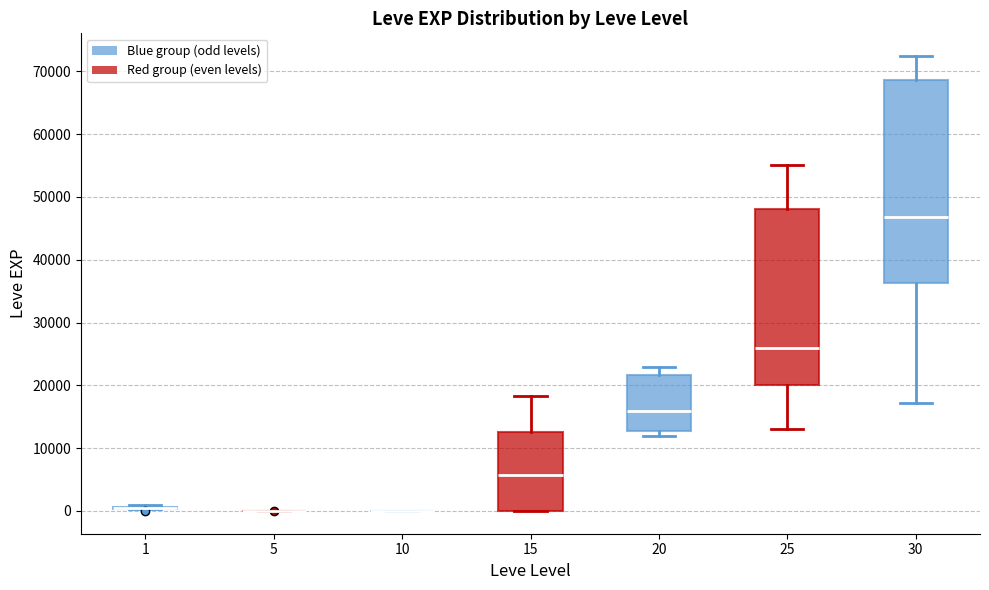

Which box is the tallest, from its lower edge to its upper edge?

30